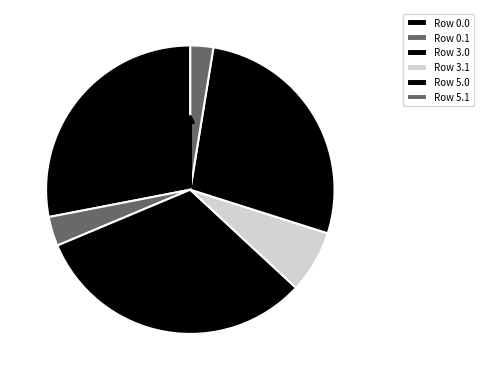

Is it true that Row 5.0 is 27% of the pie?

True